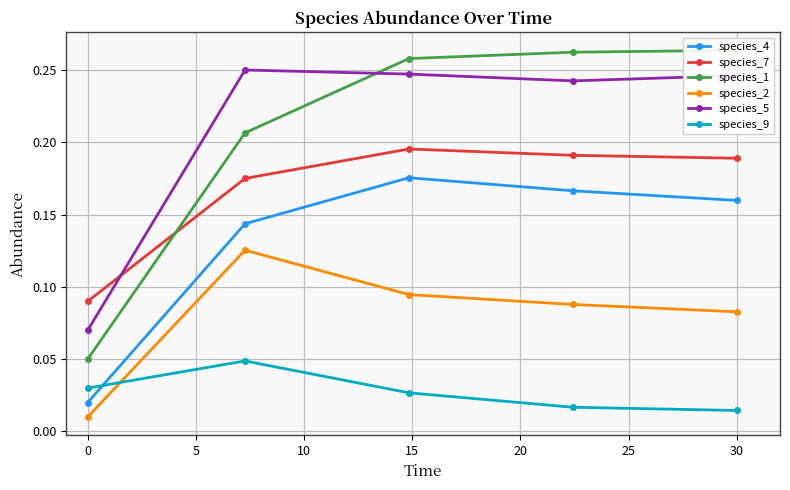

What is the average value of the species_1 series?

0.2